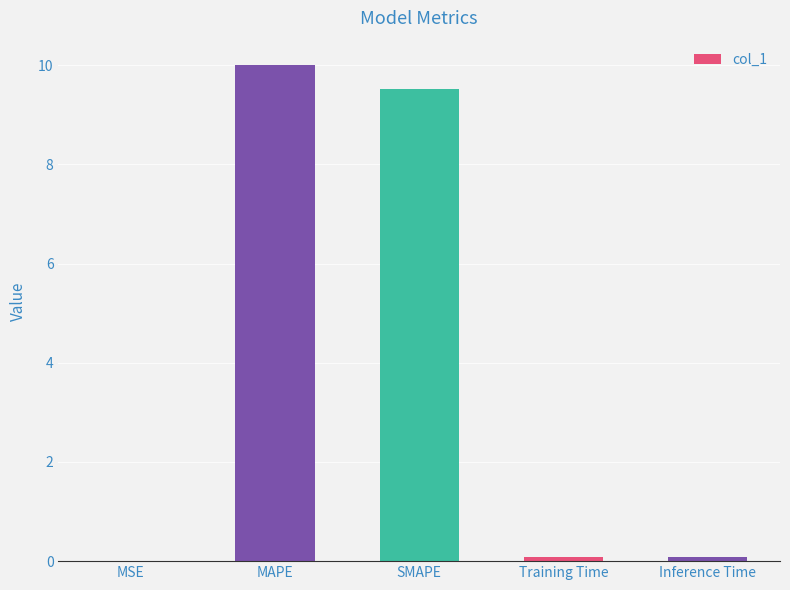

What is the sum of all values?

19.7